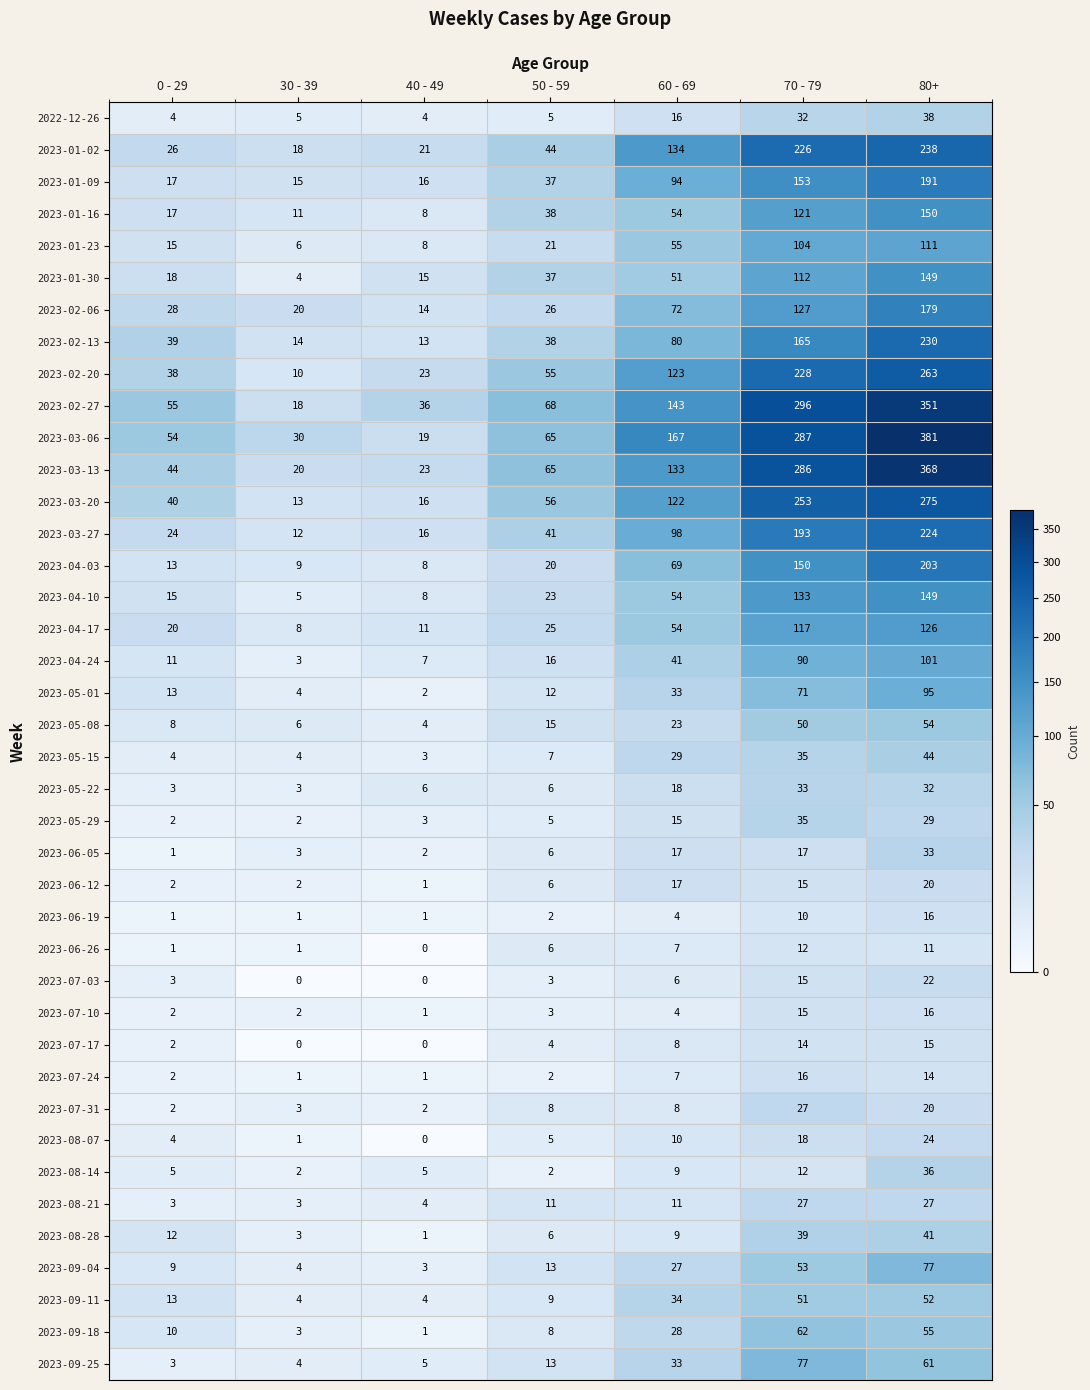

Where is 2023-05-22 nearest to the value 18?

60 - 69